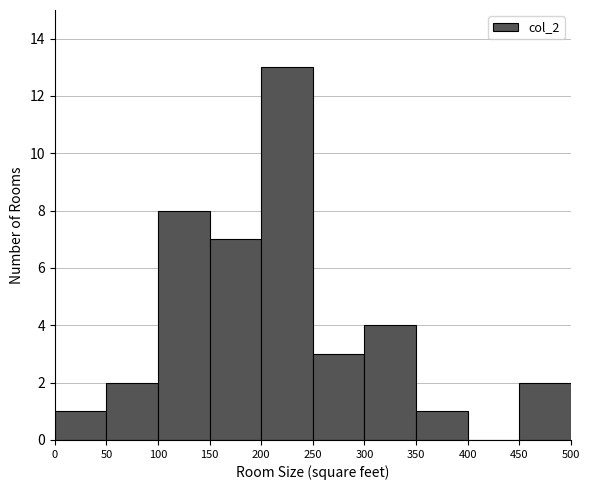

Reading left to right, transcribe this chart: for each bar, give the range it covers on the x-axis and its height. The values are not printed on the chart, so give them approximately, as read against the axis.

0 to 50: 1
50 to 100: 2
100 to 150: 8
150 to 200: 7
200 to 250: 13
250 to 300: 3
300 to 350: 4
350 to 400: 1
400 to 450: 0
450 to 500: 2